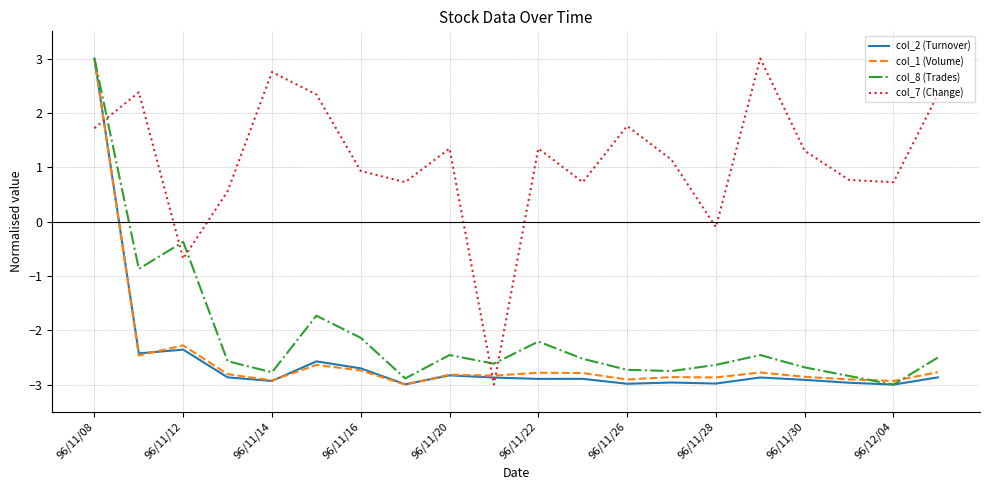

True or false: col_7 (Change) and col_8 (Trades) intersect in this chart.

True